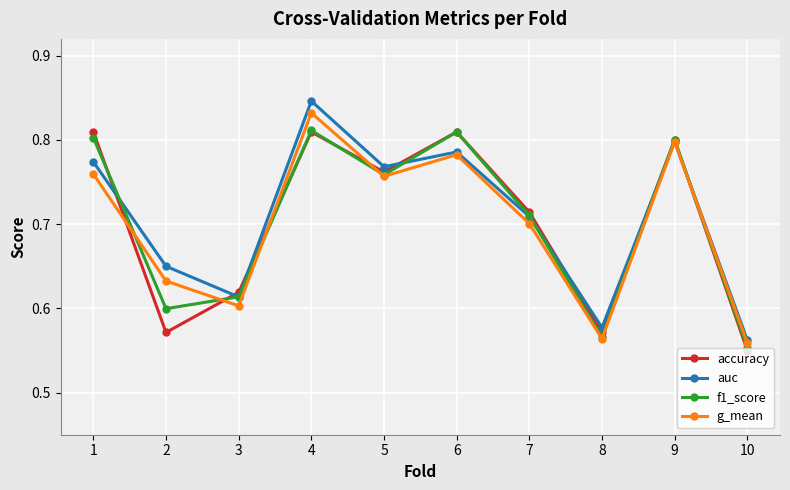

In f1_score, how many points are lower than both neighbors (excluding endpoints)?

3